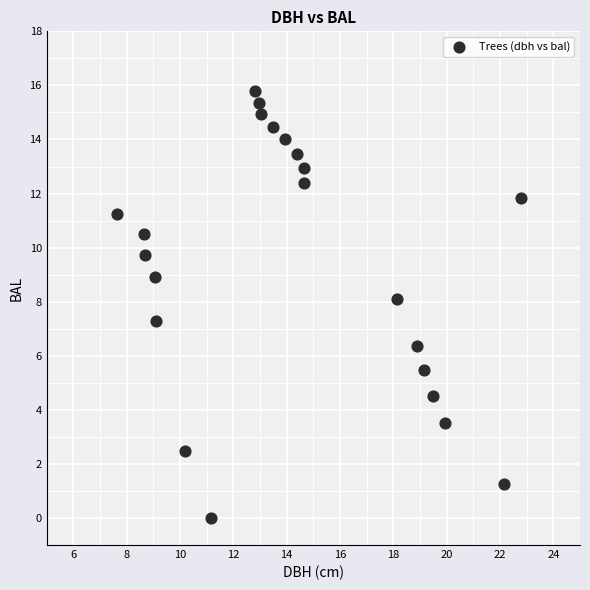

What is the range of Y values (max minus min)?

15.8